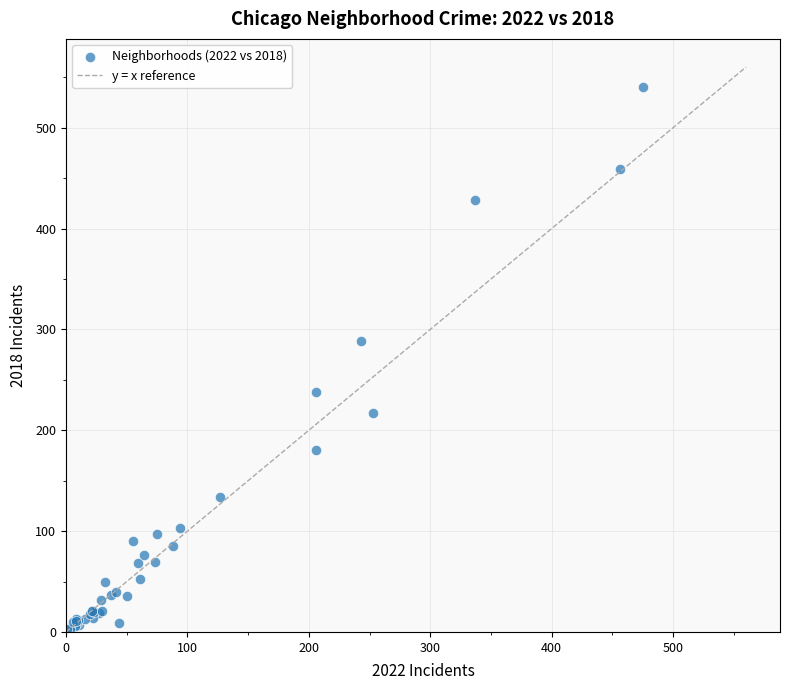

What Y value in the scatter plot is closest to 271?

288